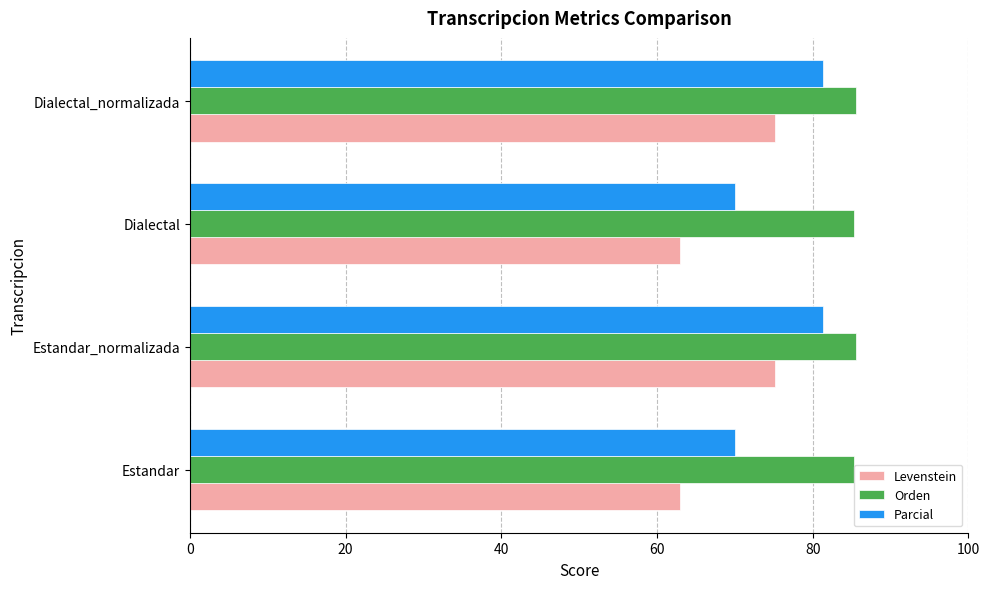

What is the approximate value of Parcial at Dialectal_normalizada?

81.4